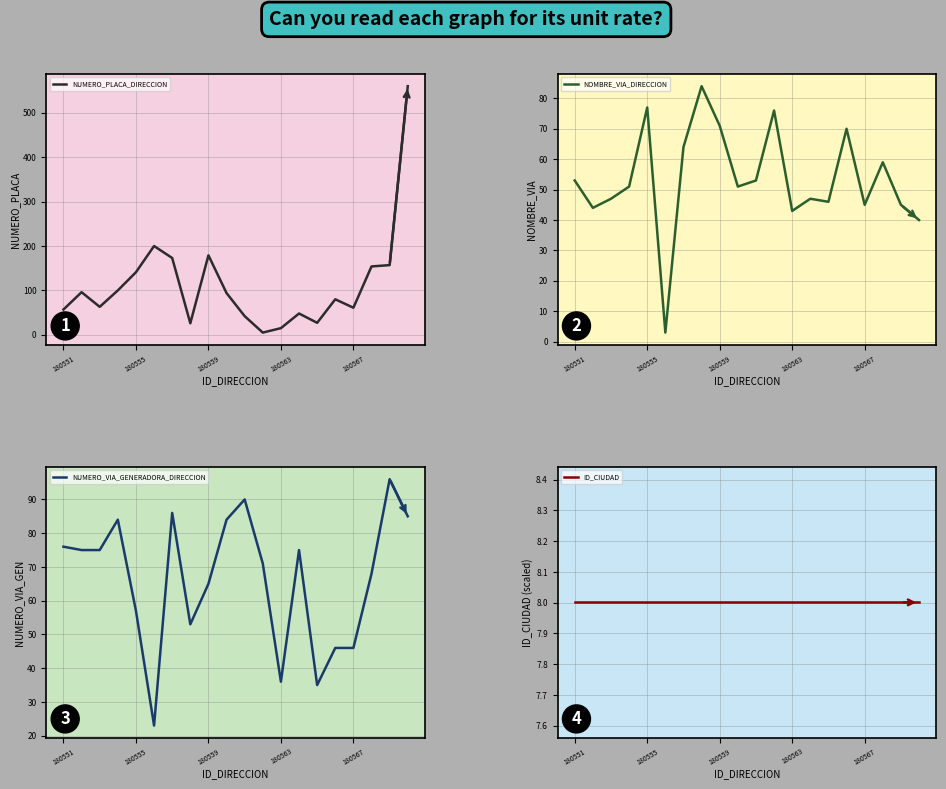

The NUMERO_PLACA_DIRECCION series shows 35.9 at 180555. True or false?

False